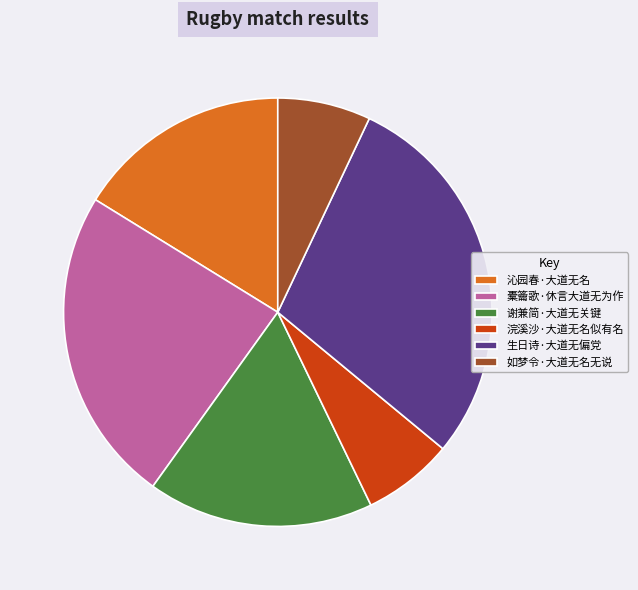

Approximately how many times larger is the value at 沁园春·大道无名 compared to 浣溪沙·大道无名似有名?

2.4